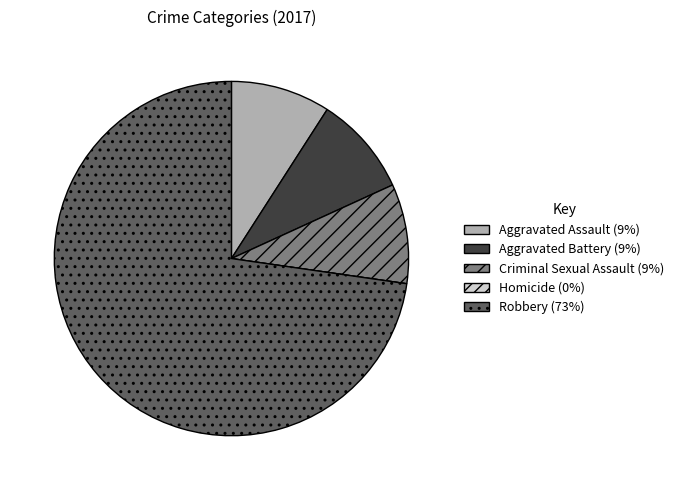

Between Robbery and Aggravated Battery, which is larger?

Robbery